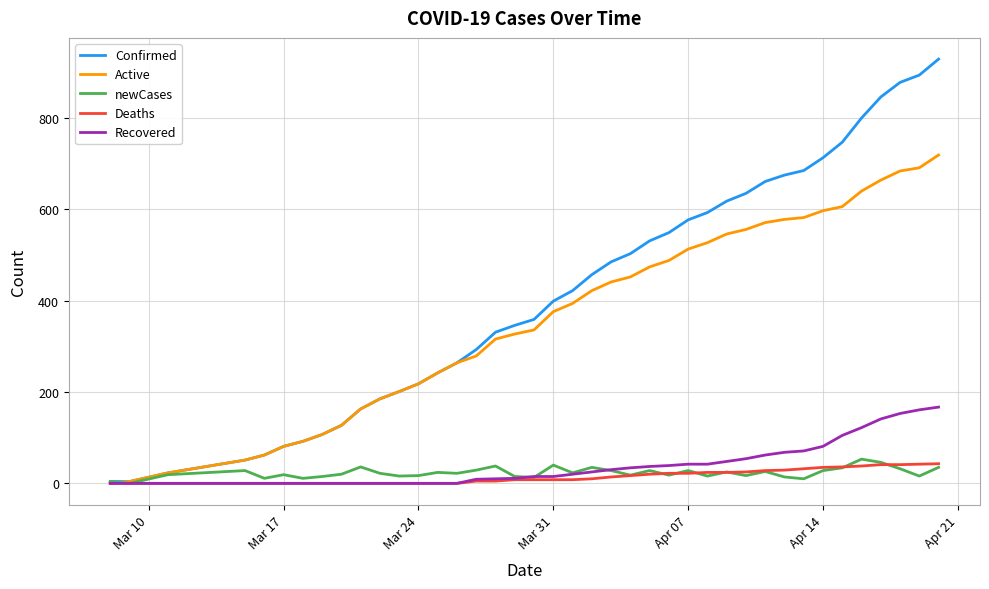

Which series has the largest total across all categories?

Confirmed